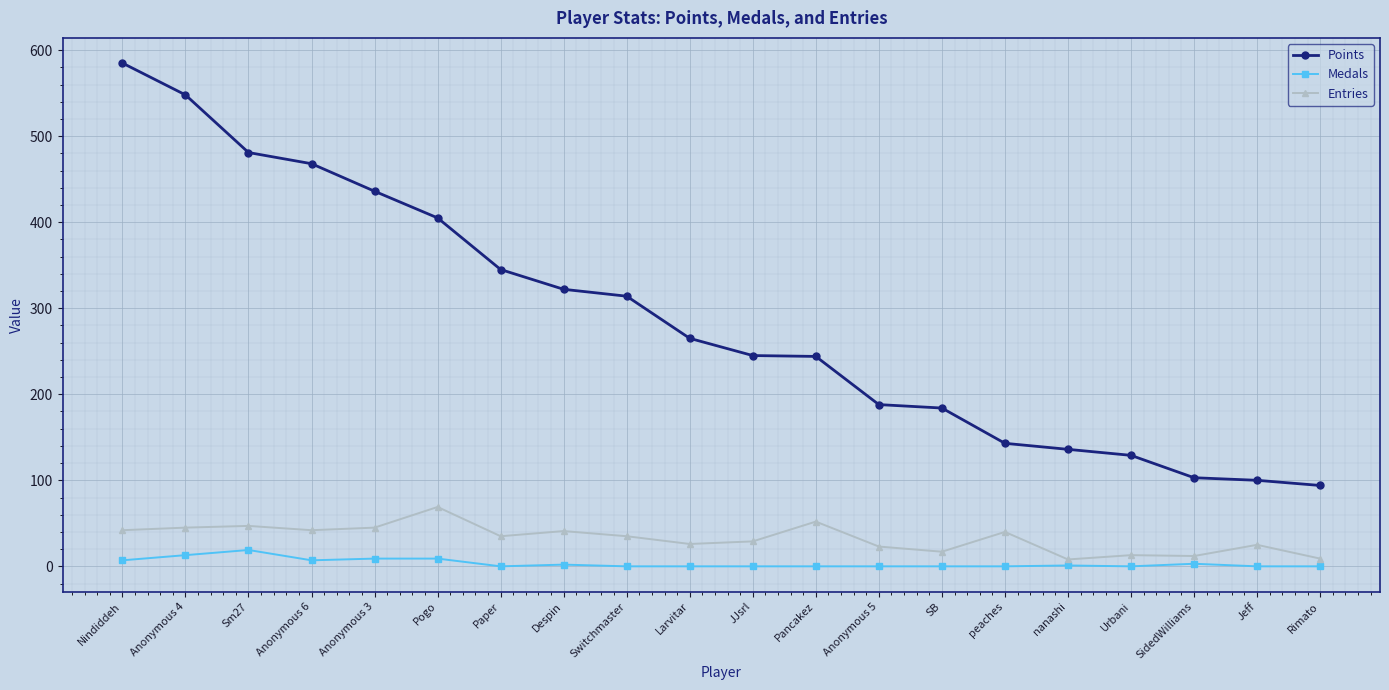

Which category has the highest value across all series?

Nindiddeh